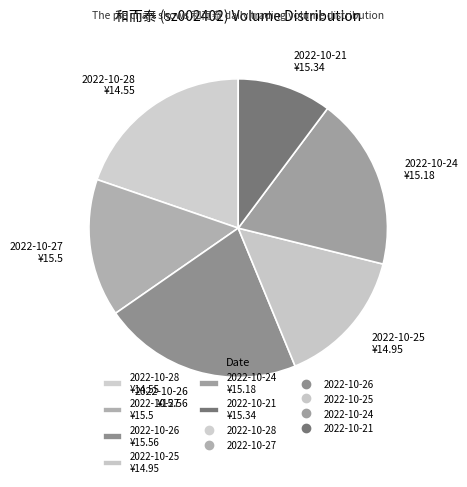

Is there a majority slice in this chart?

No